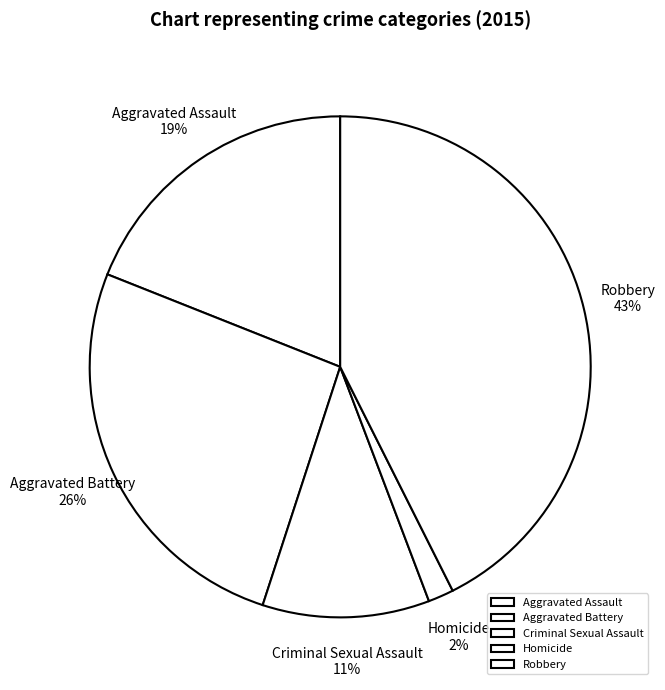

Does Aggravated Battery represent more than half of the total?

No